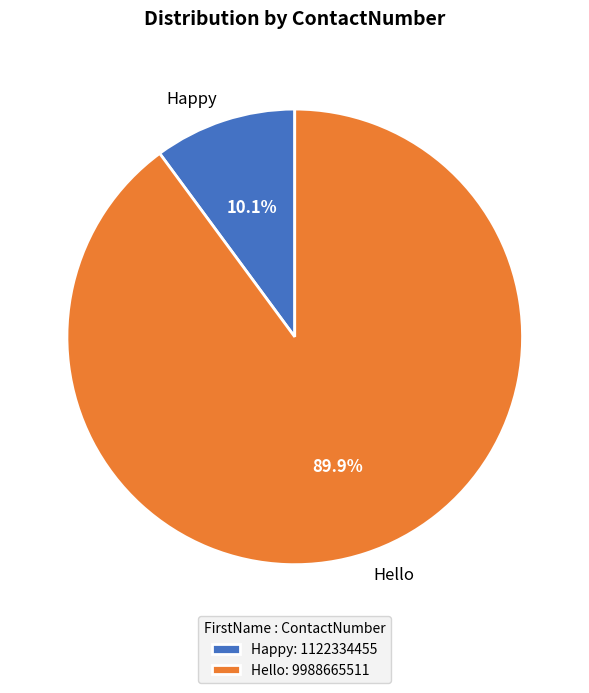

To the nearest percent, what percentage of the pie is Happy?

10%